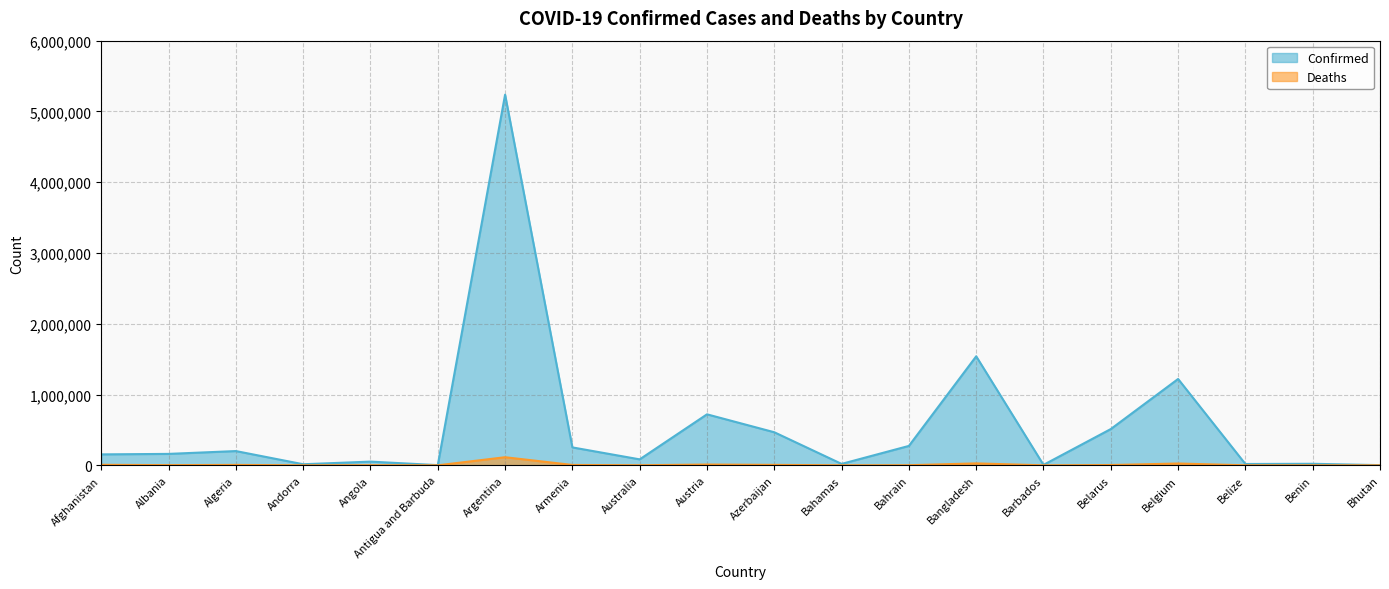

What is the maximum value shown in the chart?

5237159